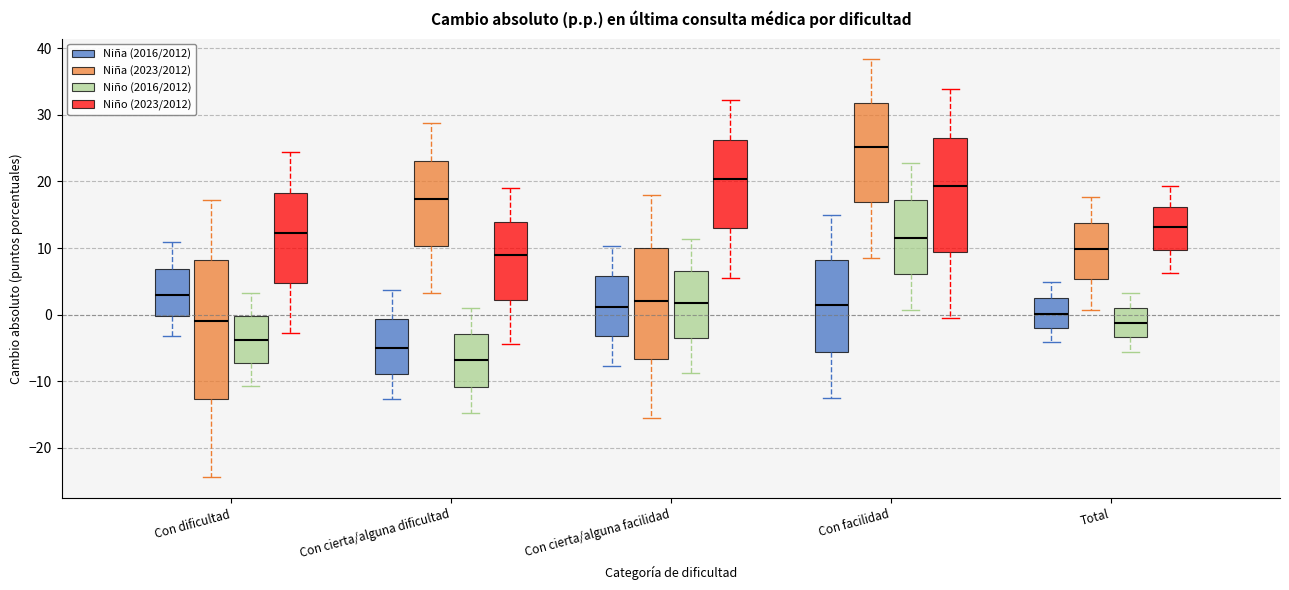

Reading left to right, read every box against the y-axis: the position of its median line, the range the box covers, and the ends of its whiskers. The values are not printed on the chart, so give them approximately, as read against the axis.

Con dificultad (Niña (2016/2012)): median 3, box 0 to 7, whiskers -3 to 11
Con dificultad (Niña (2023/2012)): median -1, box -13 to 8, whiskers -24 to 17
Con dificultad (Niño (2016/2012)): median -4, box -7 to 0, whiskers -11 to 3
Con dificultad (Niño (2023/2012)): median 12, box 5 to 18, whiskers -3 to 24
Con cierta/alguna dificultad (Niña (2016/2012)): median -5, box -9 to -1, whiskers -13 to 4
Con cierta/alguna dificultad (Niña (2023/2012)): median 17, box 10 to 23, whiskers 3 to 29
Con cierta/alguna dificultad (Niño (2016/2012)): median -7, box -11 to -3, whiskers -15 to 1
Con cierta/alguna dificultad (Niño (2023/2012)): median 9, box 2 to 14, whiskers -4 to 19
Con cierta/alguna facilidad (Niña (2016/2012)): median 1, box -3 to 6, whiskers -8 to 10
Con cierta/alguna facilidad (Niña (2023/2012)): median 2, box -7 to 10, whiskers -15 to 18
Con cierta/alguna facilidad (Niño (2016/2012)): median 2, box -3 to 7, whiskers -9 to 11
Con cierta/alguna facilidad (Niño (2023/2012)): median 20, box 13 to 26, whiskers 6 to 32
Con facilidad (Niña (2016/2012)): median 1, box -6 to 8, whiskers -13 to 15
Con facilidad (Niña (2023/2012)): median 25, box 17 to 32, whiskers 9 to 38
Con facilidad (Niño (2016/2012)): median 11, box 6 to 17, whiskers 1 to 23
Con facilidad (Niño (2023/2012)): median 19, box 9 to 27, whiskers -1 to 34
Total (Niña (2016/2012)): median 0, box -2 to 3, whiskers -4 to 5
Total (Niña (2023/2012)): median 10, box 5 to 14, whiskers 1 to 18
Total (Niño (2016/2012)): median -1, box -3 to 1, whiskers -6 to 3
Total (Niño (2023/2012)): median 13, box 10 to 16, whiskers 6 to 19